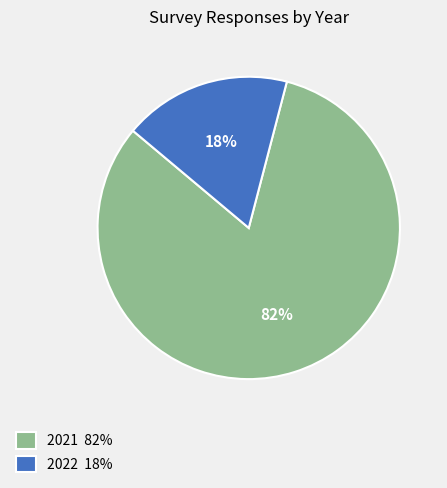

What is the ratio of the value at 2021 82% to the value at 2022 18%?

4.6